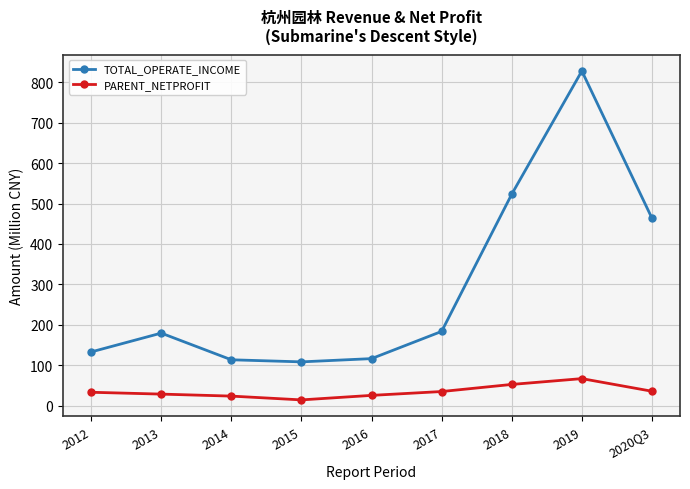

True or false: PARENT_NETPROFIT has more than 0 interior local peaks.

True